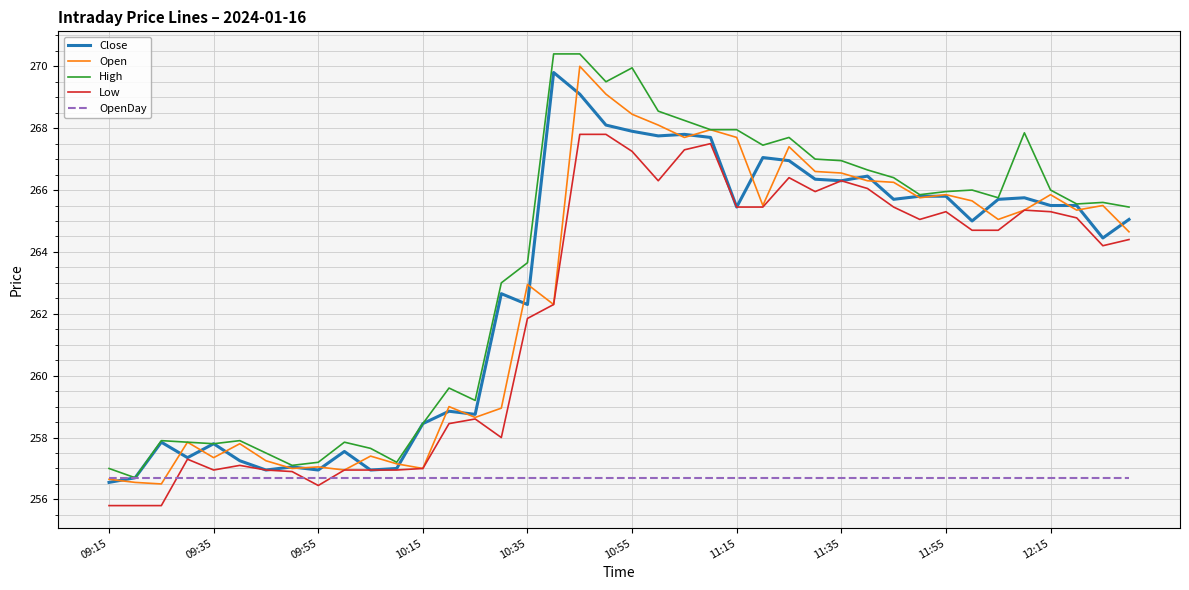

What is the maximum value shown in the chart?

270.4